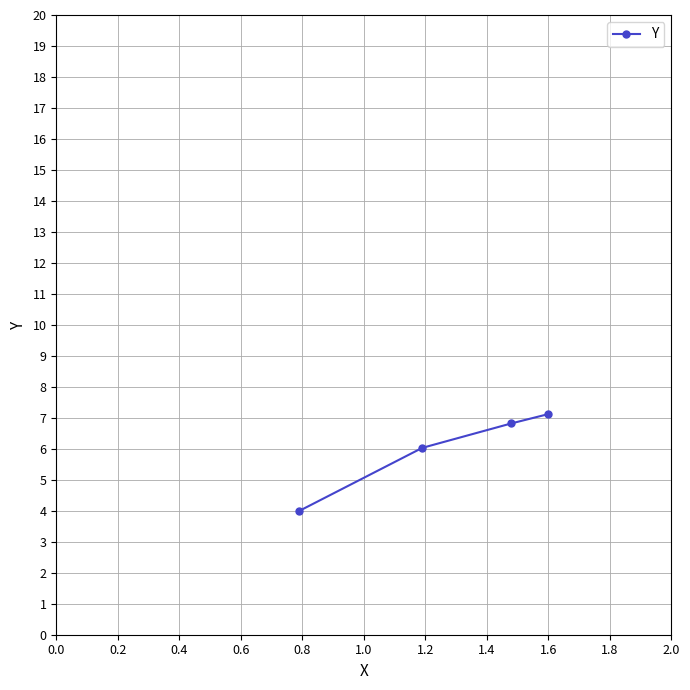

What is the value of the 1st point from the left?

4.0